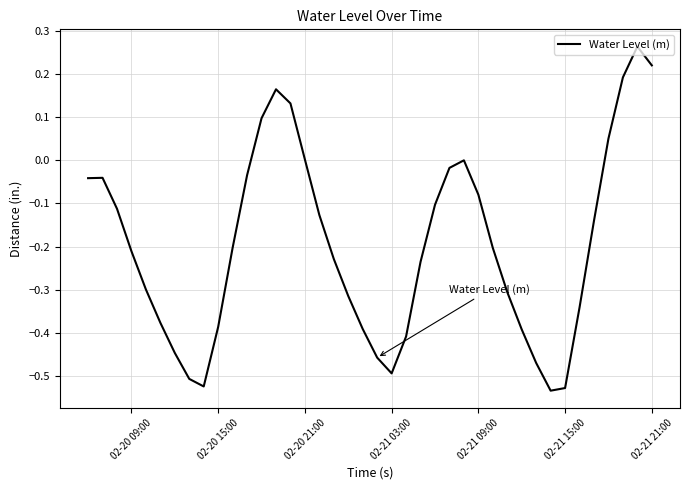

How many categories are shown in the chart?

40